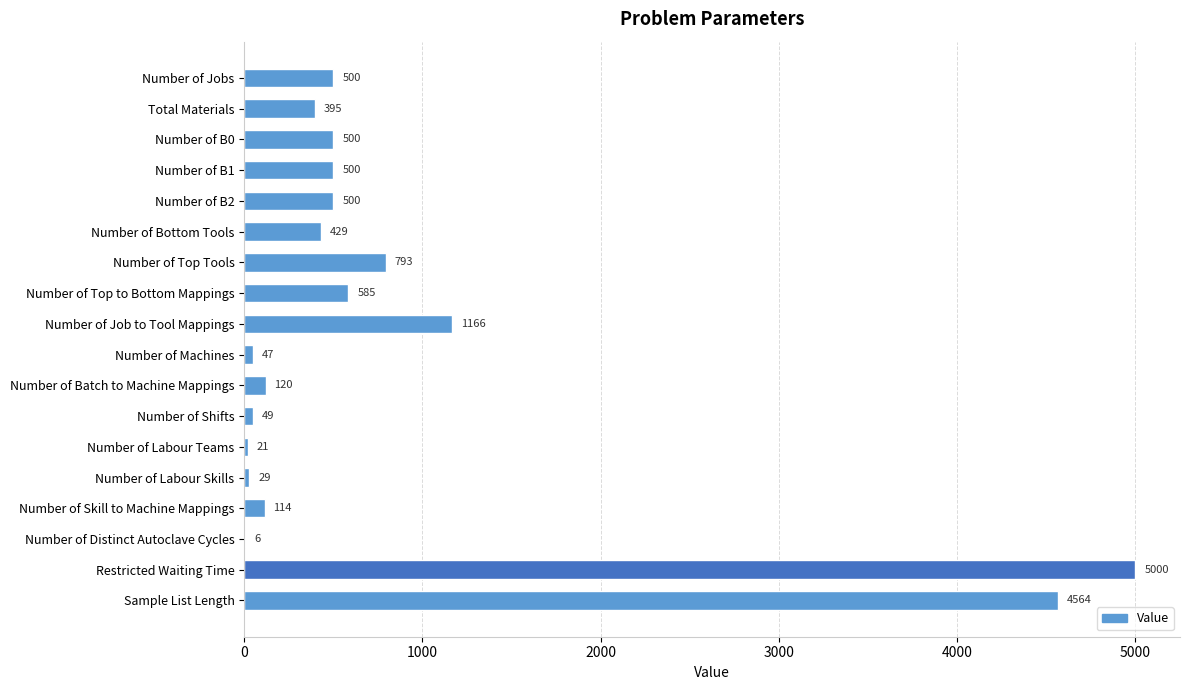

Which label corresponds to the largest value in the chart?

Restricted Waiting Time